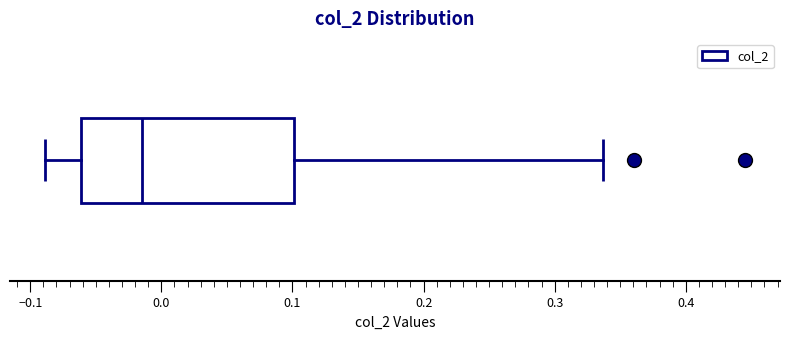

Read this box plot against the x-axis: the position of the median line, the range covered by the box, and the ends of both whiskers. The values are not printed on the chart, so give them approximately, as read against the axis.

median -0.02, box -0.06 to 0.10, whiskers -0.09 to 0.34